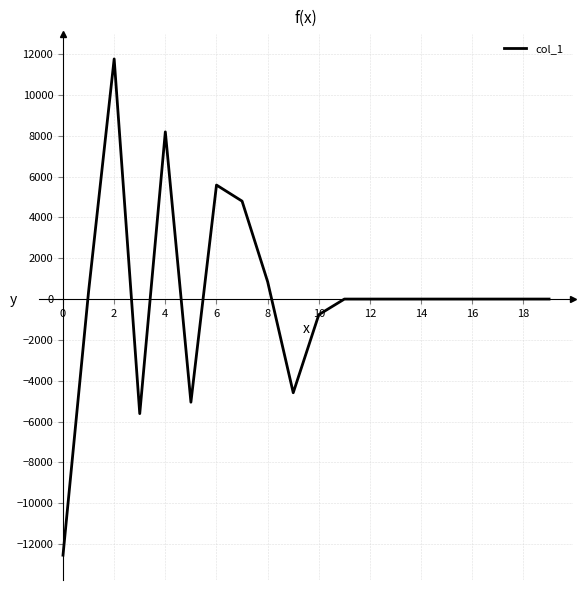

Reading left to right, what are all the values shown in this chart?

-12550.2	369.0	11766.9	-5613.7	8193.0	-5054.0	5587.5	4798.8	848.1	-4590.7	-763.8	0.0	0.0	0.0	0.0	0.0	0.0	0.0	0.0	0.0